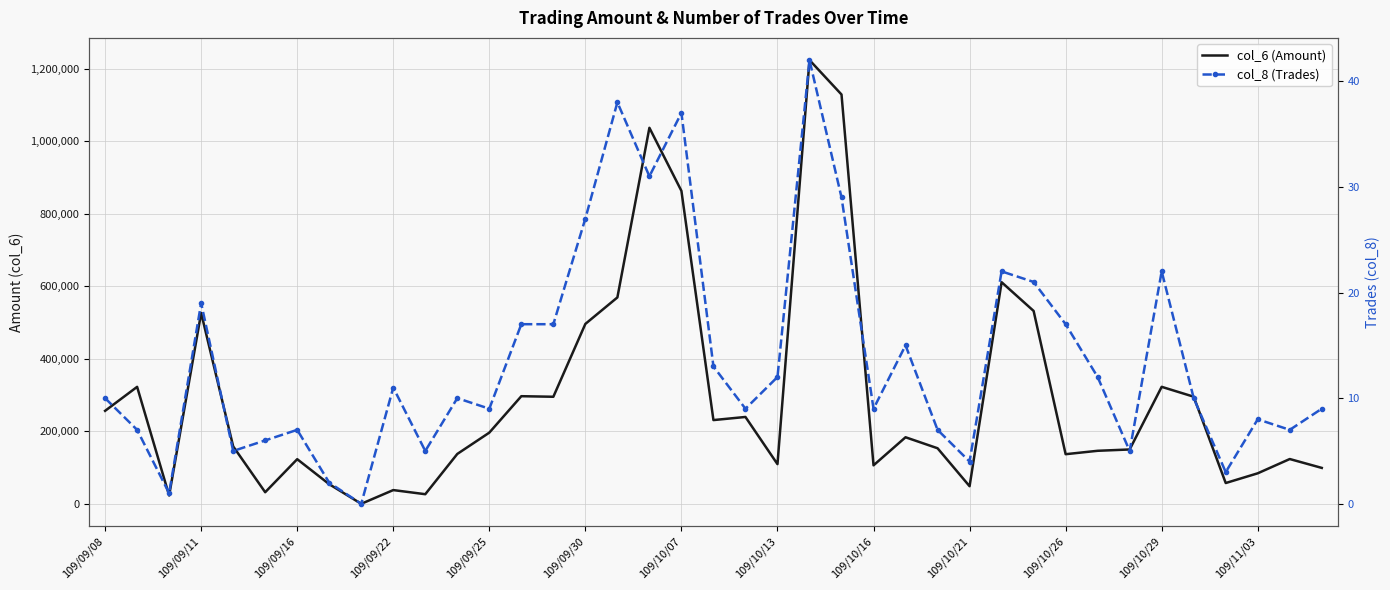

True or false: col_6 (Amount) and col_8 (Trades) cross at least once.

False